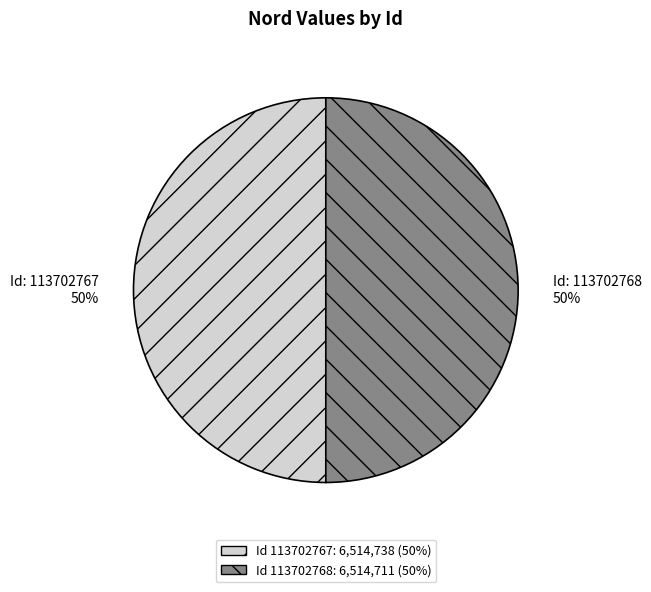

To the nearest percent, what is the average slice percentage?

50%